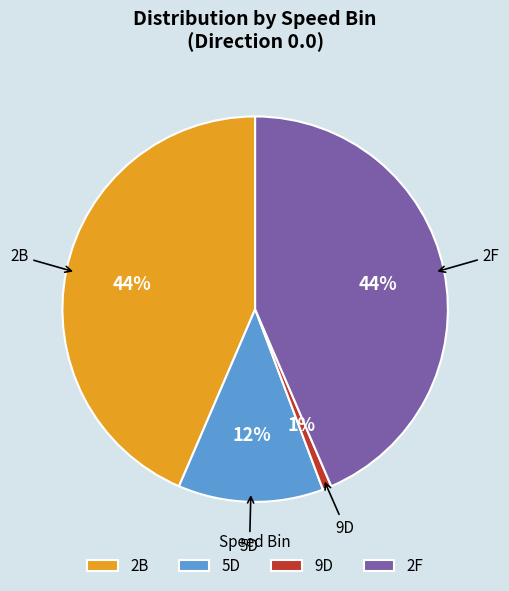

Is it true that 2F is 44% of the pie?

True